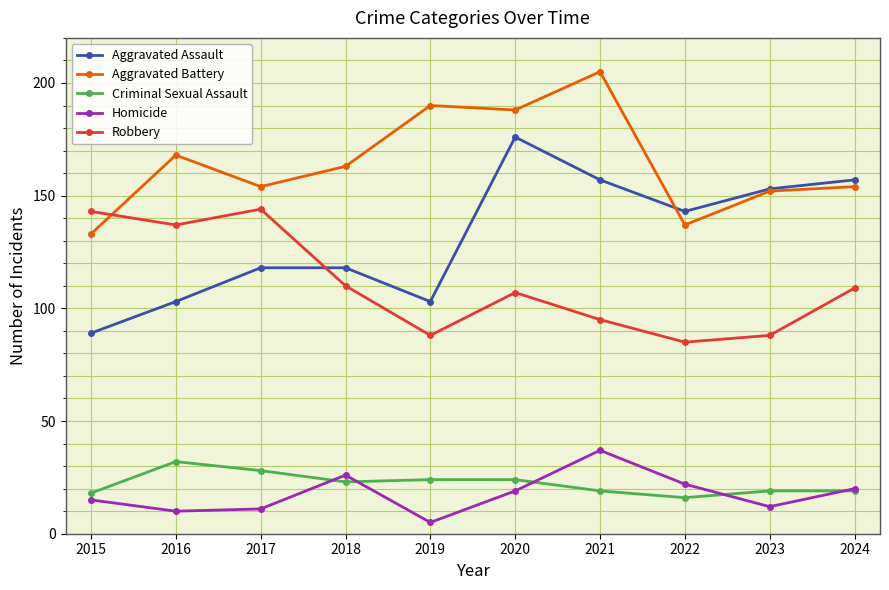

Where is the first local minimum for Robbery?

2016